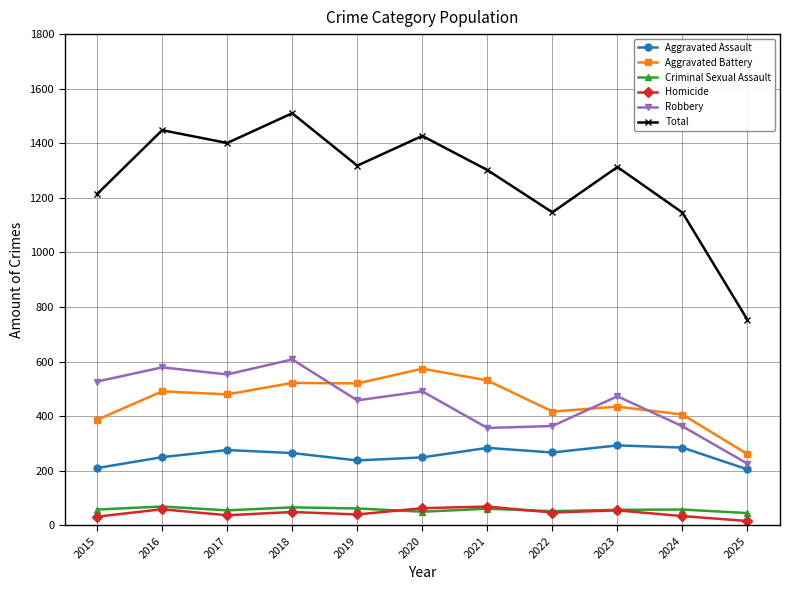

How many values in the Criminal Sexual Assault series are below 58?

5